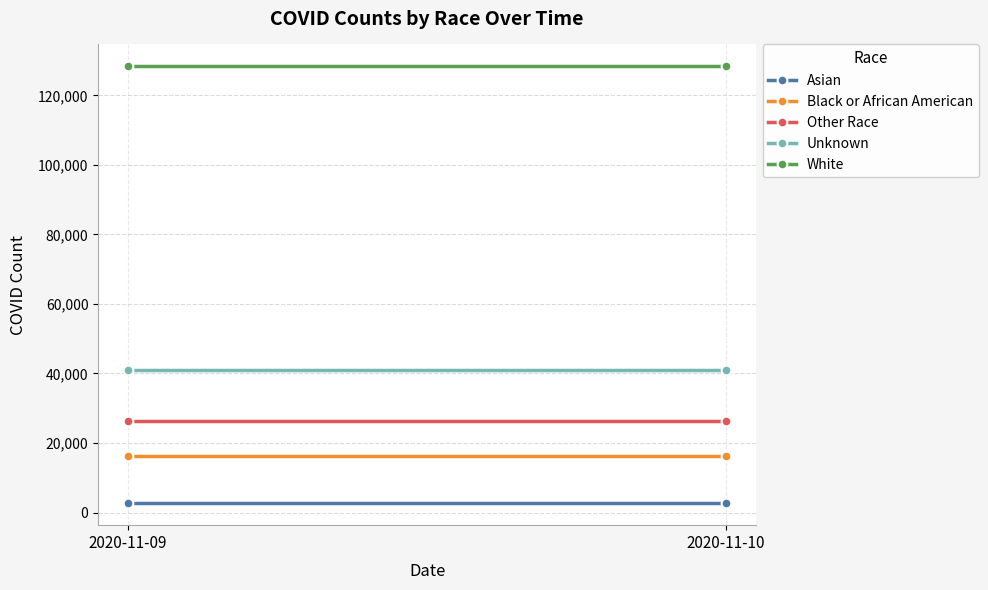

What are all the series names shown in the legend?

Asian, Black or African American, Other Race, Unknown, White